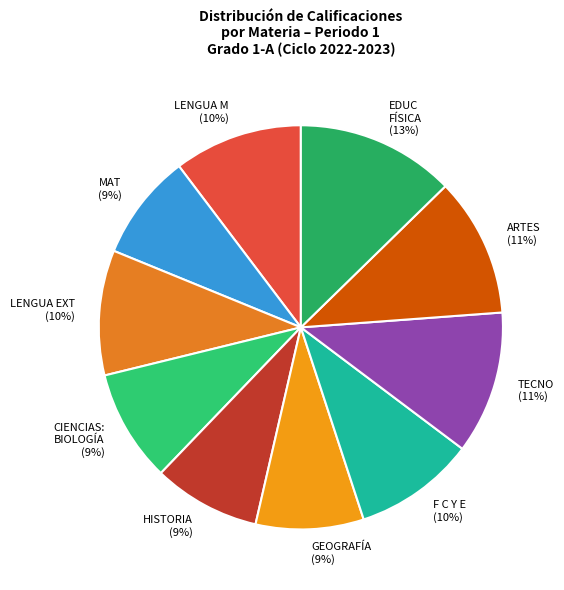

What is the largest slice in the pie chart?

EDUC FÍSICA